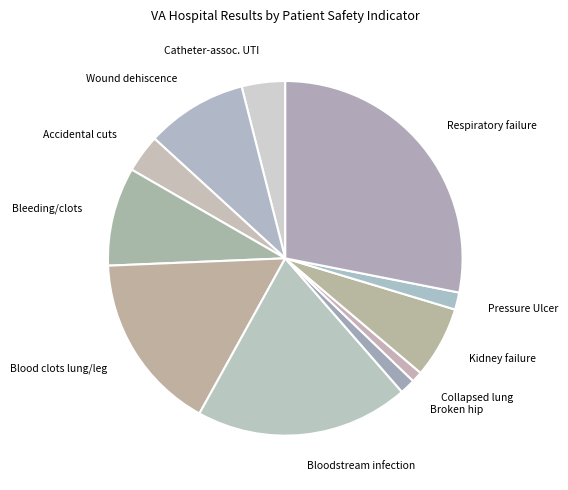

The Kidney failure slice represents 7% of the pie. True or false?

True